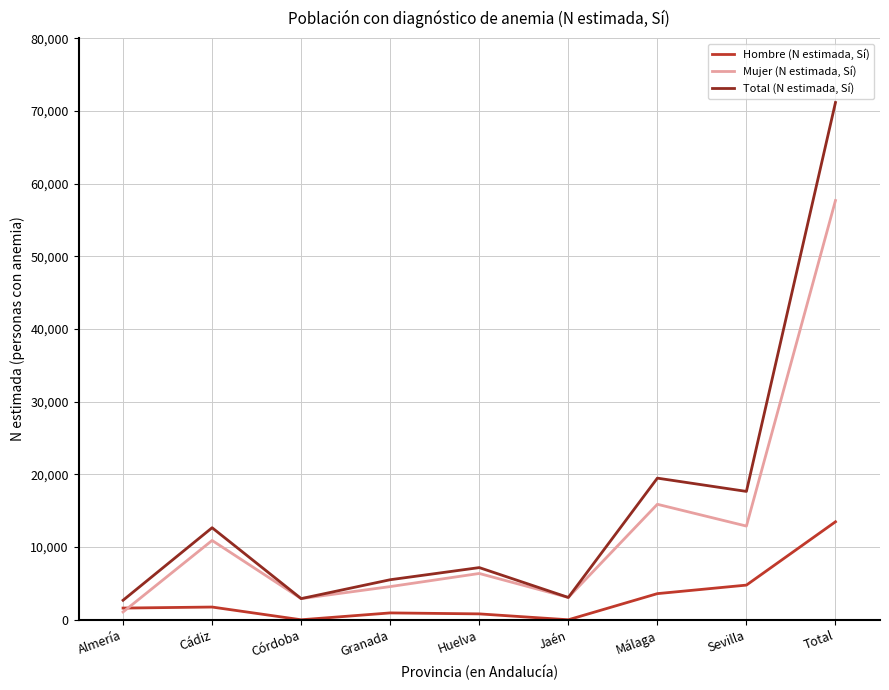

The Hombre (N estimada, Sí) series shows 1751 at Cádiz. True or false?

True